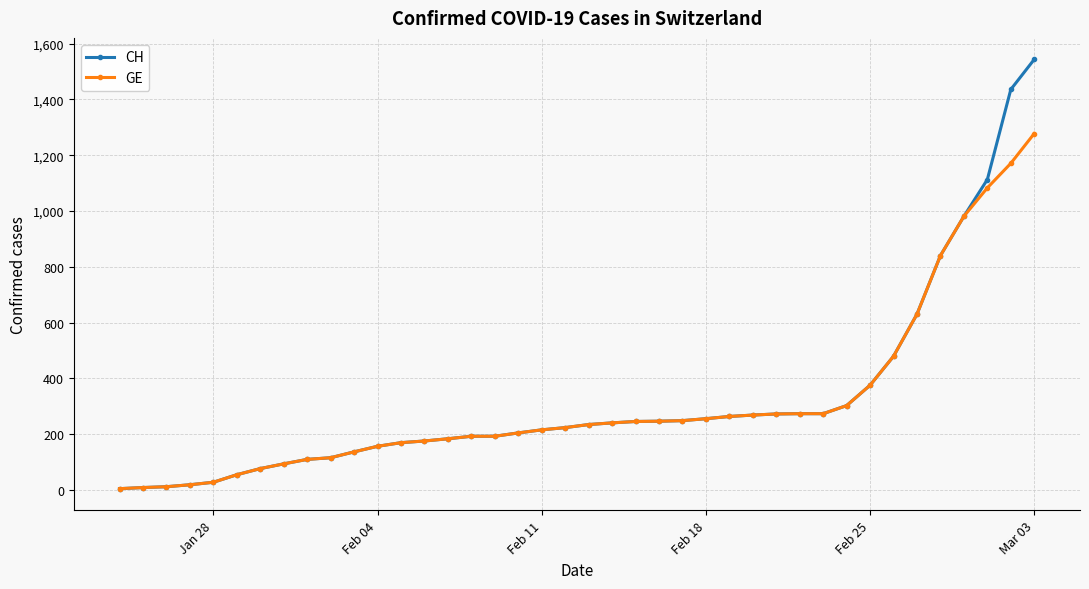

At how many categories does at least one series exceed 332?

8